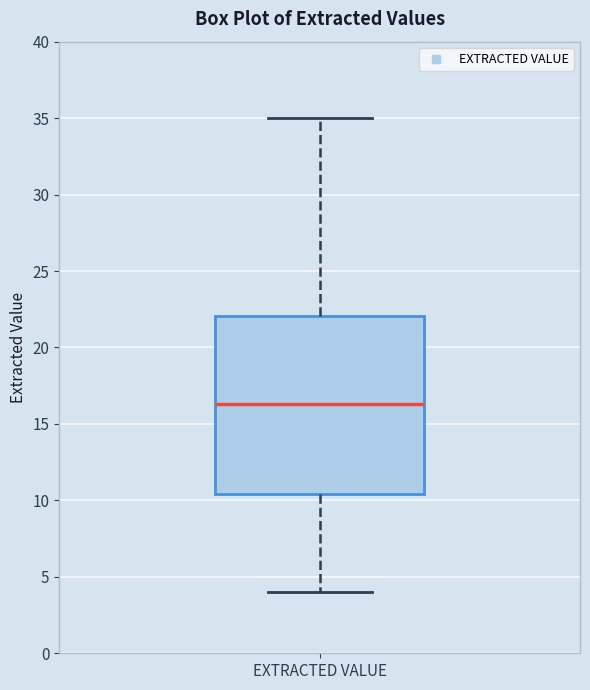

Where does the upper whisker of the box for EXTRACTED VALUE end on the y-axis? The values are not printed on the chart, so give them approximately, as read against the axis.

35.0